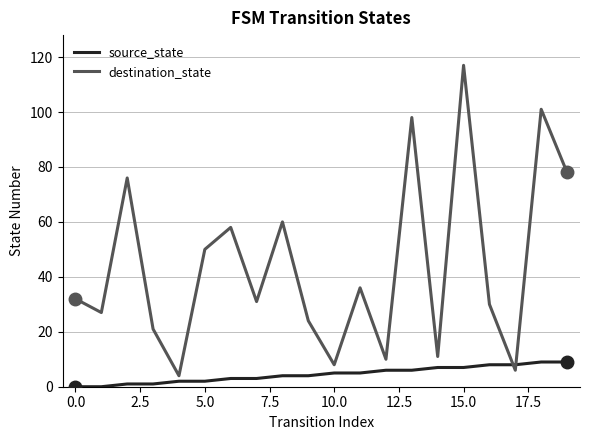

Rank the series by their maximum value, from highest to lowest.

destination_state, source_state